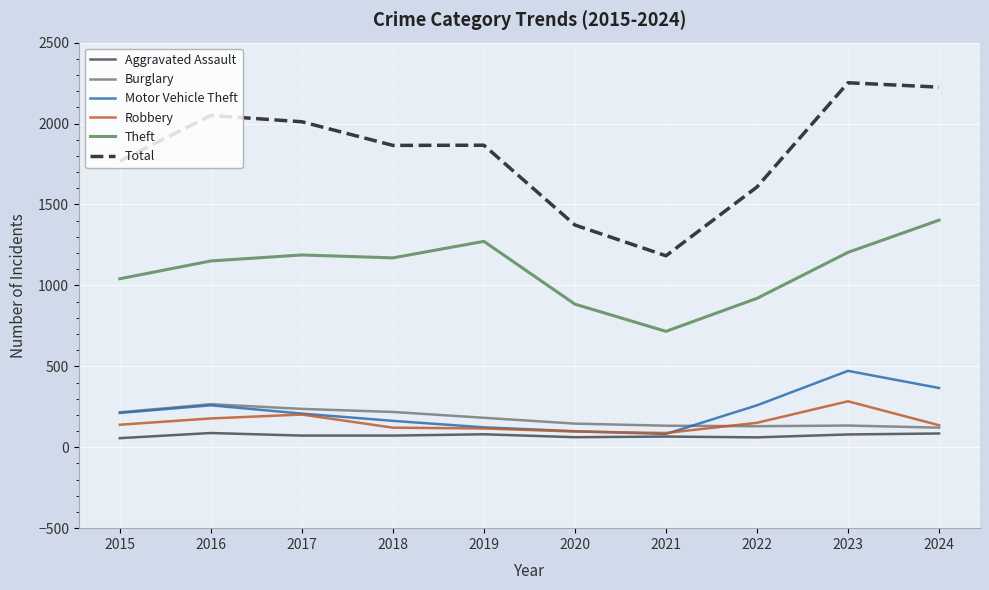

Which category has the highest value across all series?

2023